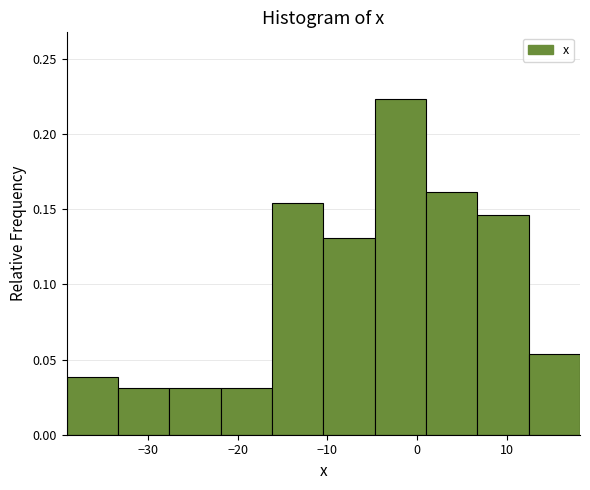

Over which range of the x-axis is the bar tallest?

-5 to 1